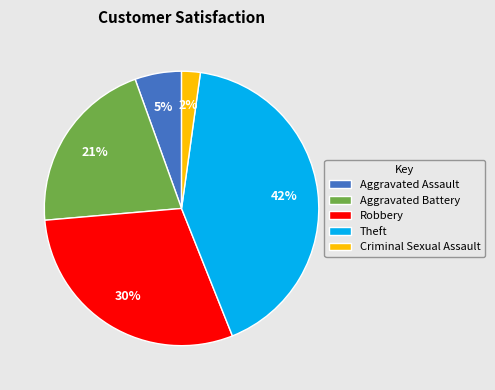

Is it true that Aggravated Assault is 15% of the pie?

False